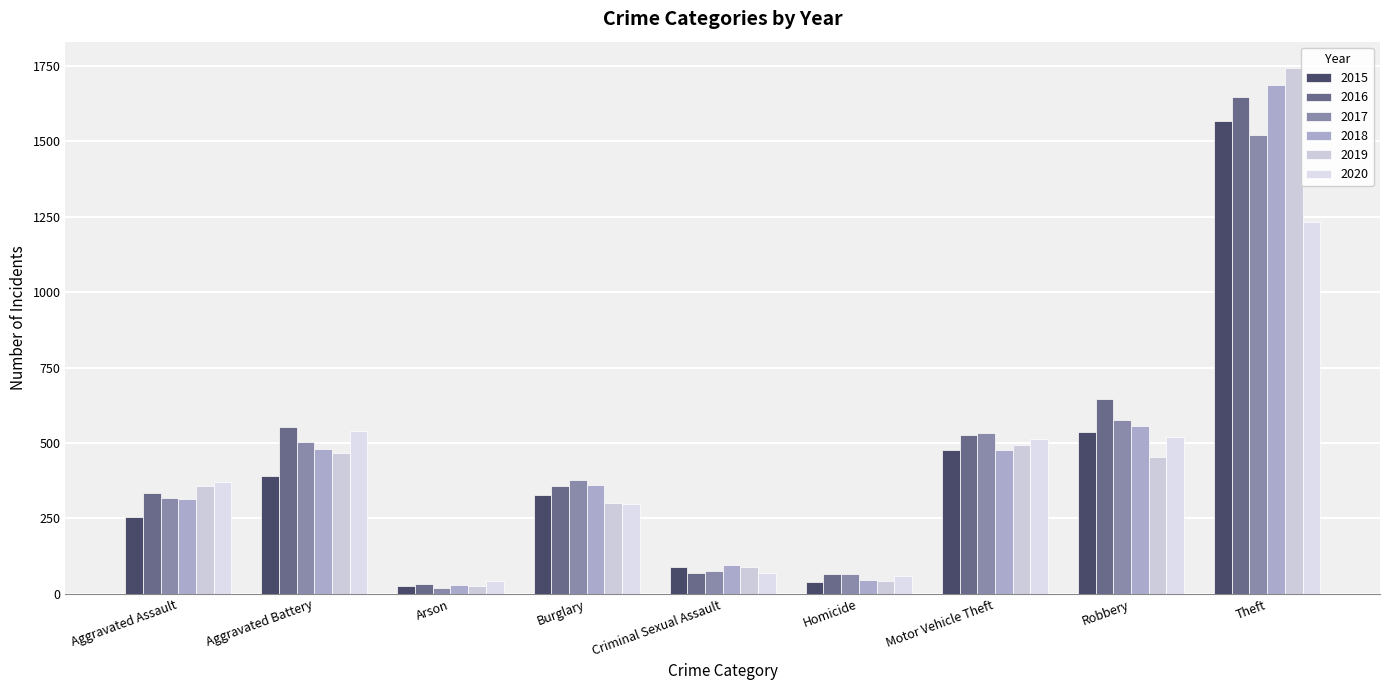

List the labels in order of 2020 value, largest first.

Theft, Aggravated Battery, Robbery, Motor Vehicle Theft, Aggravated Assault, Burglary, Criminal Sexual Assault, Homicide, Arson